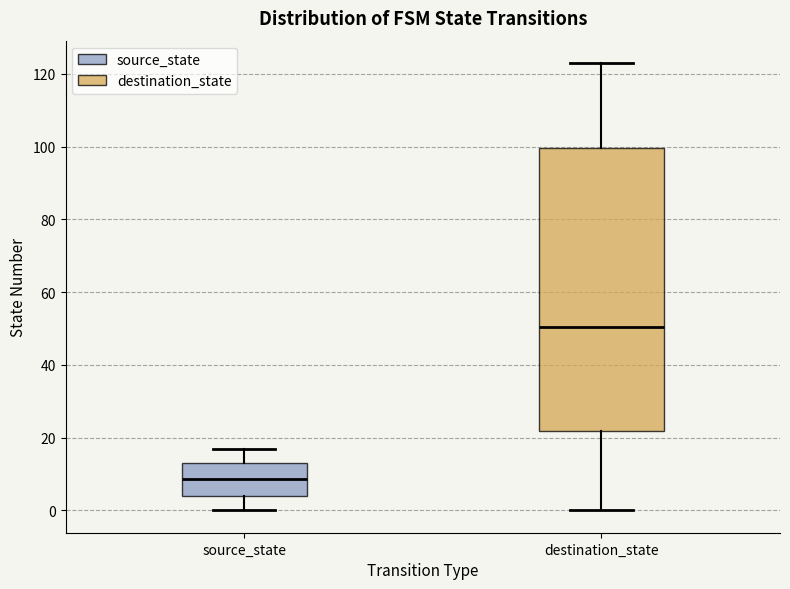

Where is the lower edge of the box for destination_state on the y-axis? The values are not printed on the chart, so give them approximately, as read against the axis.

22